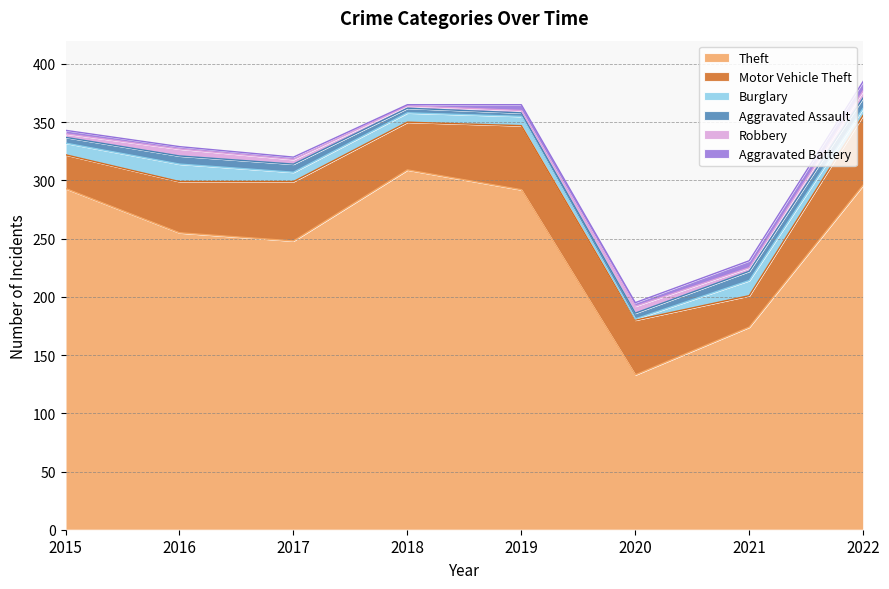

What is the difference between the maximum and second lowest values in the Burglary series?

9